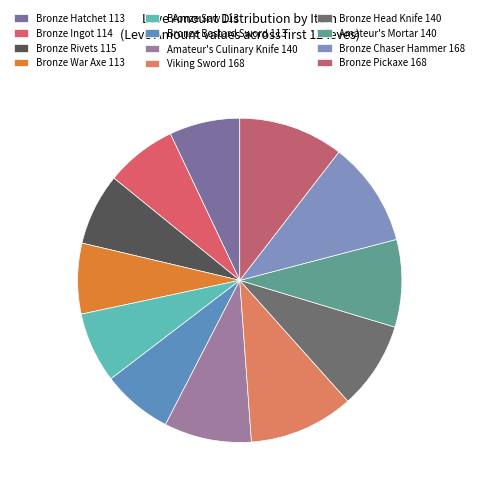

Rank the categories by value from highest to lowest.

Viking Sword, Bronze Chaser Hammer, Bronze Pickaxe, Amateur's Culinary Knife, Bronze Head Knife, Amateur's Mortar, Bronze Rivets, Bronze Ingot, Bronze Hatchet, Bronze War Axe, Bronze Saw, Bronze Bastard Sword